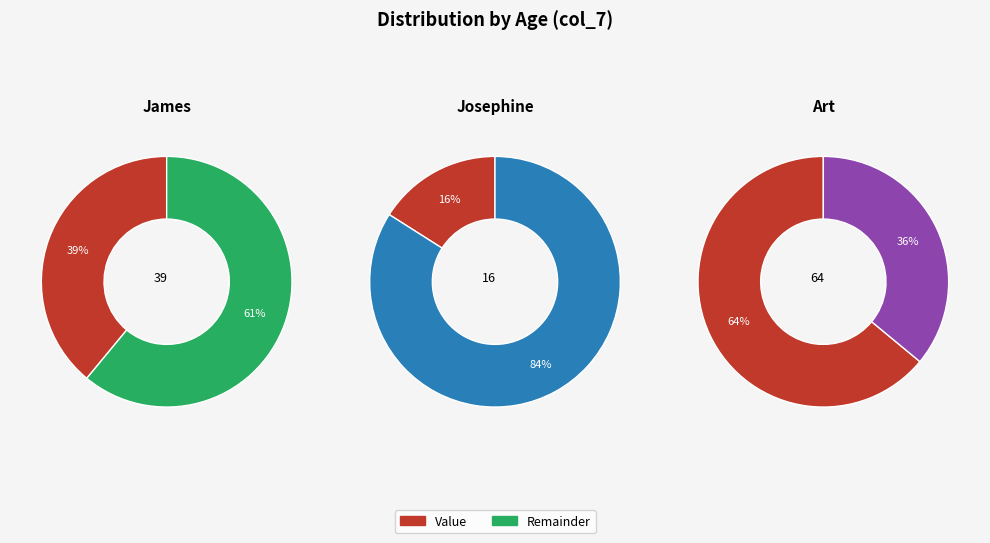

How many slices are in this pie chart?

3